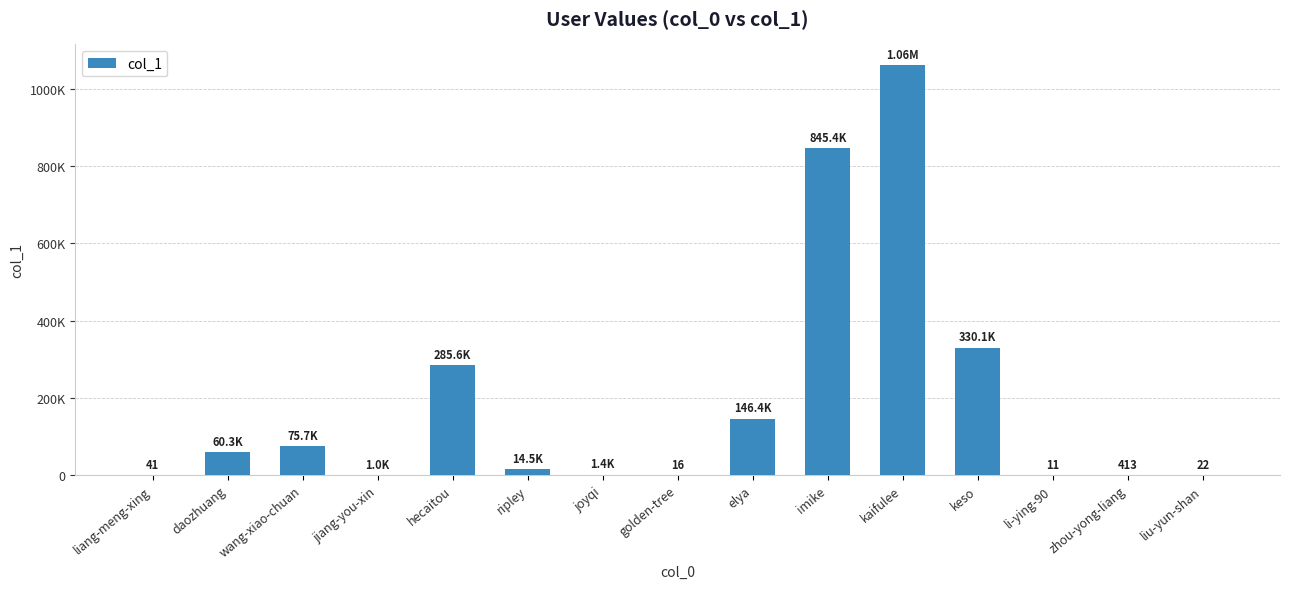

How many bars are there in total?

15